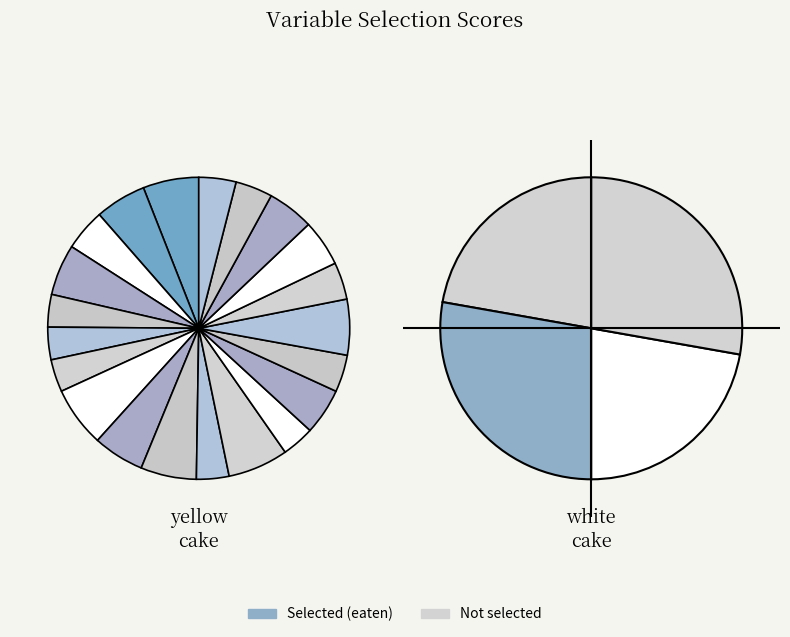

What is the smallest slice in the pie chart?

33